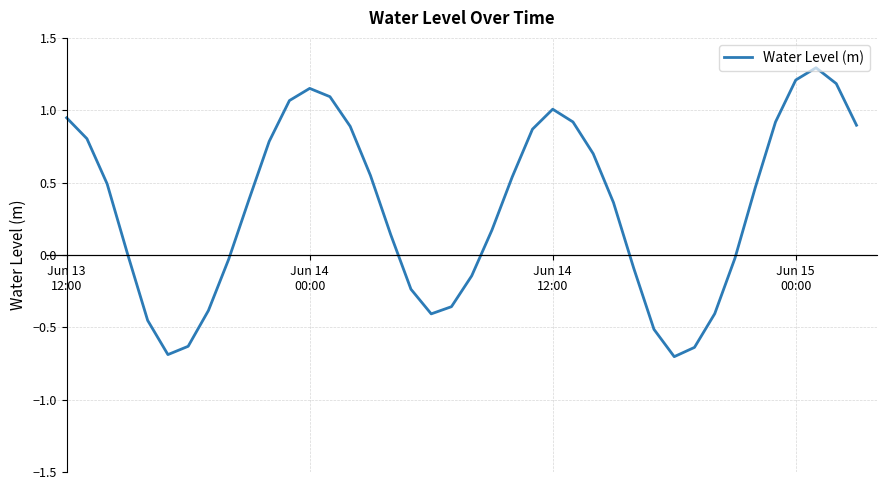

What is the difference between the second highest and second lowest values?

1.9